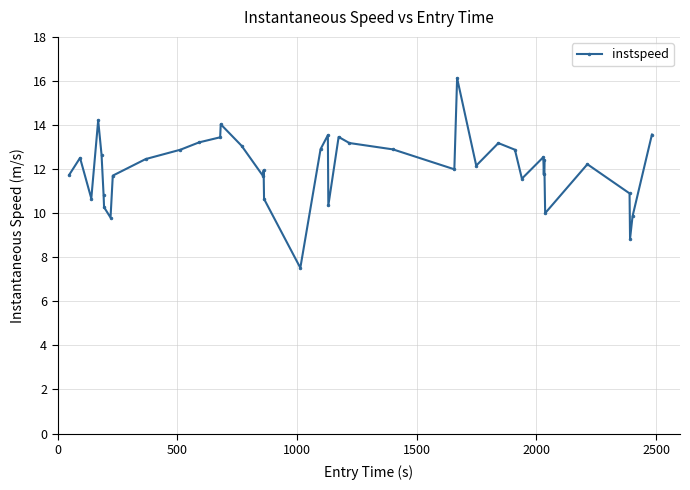

What is the maximum value shown in the chart?

16.1